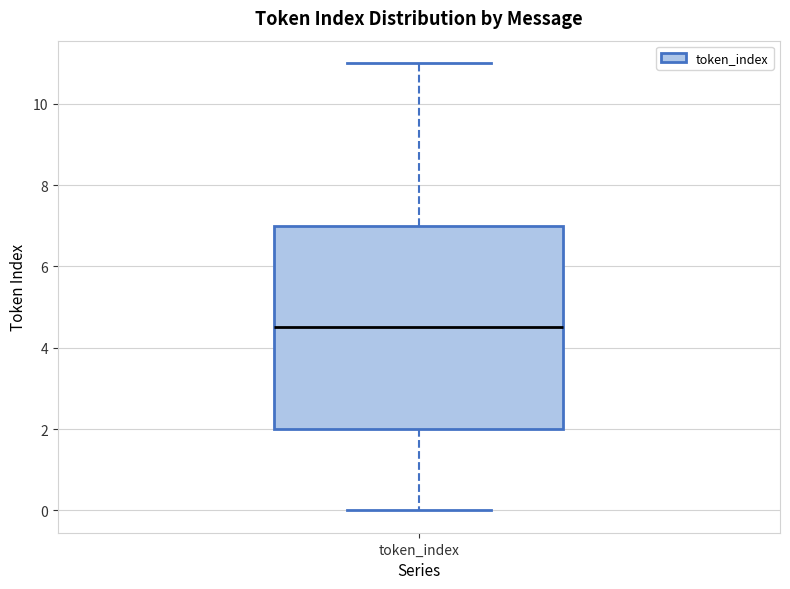

Transcribe this box plot: give where the median line is, the range the box spans, and where the two whiskers end, as read against the y-axis. The values are not printed on the chart, so give them approximately, as read against the axis.

median 4.6, box 2.0 to 7.0, whiskers 0.0 to 11.0